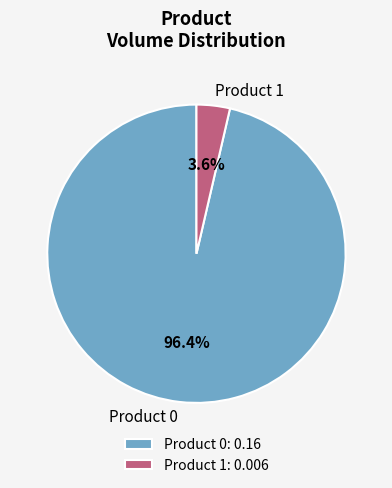

Does any single category account for the majority?

Yes